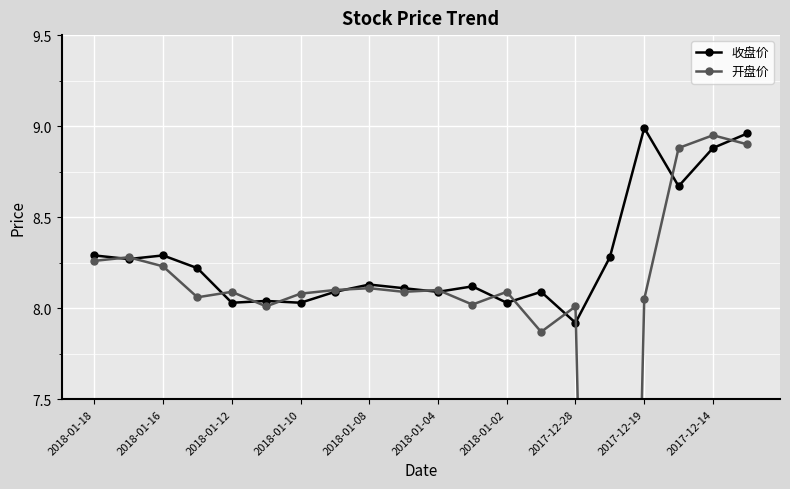

Rank the series by their average value, from lowest to highest.

开盘价, 收盘价